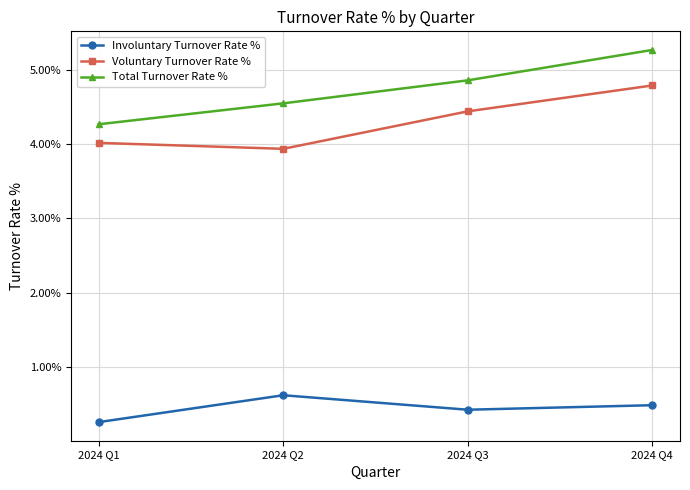

At which category does the chart reach its minimum across all series?

2024 Q1